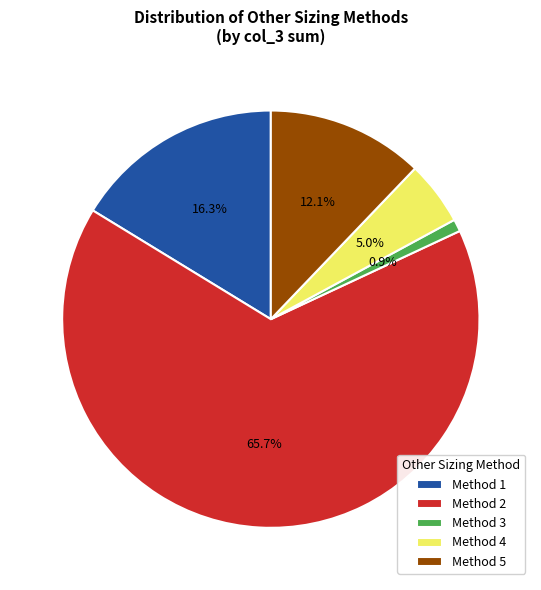

Count the number of slices in the pie.

5